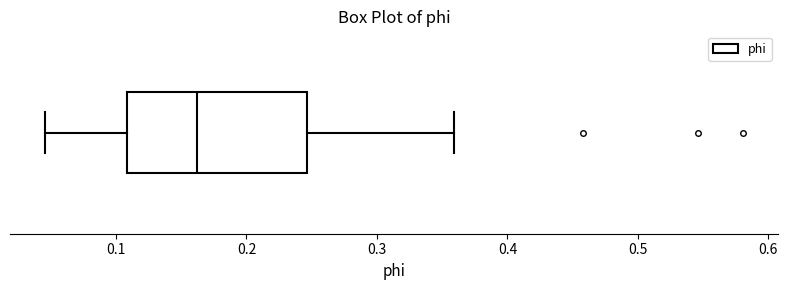

Where does the right whisker of the box end on the x-axis? The values are not printed on the chart, so give them approximately, as read against the axis.

0.36